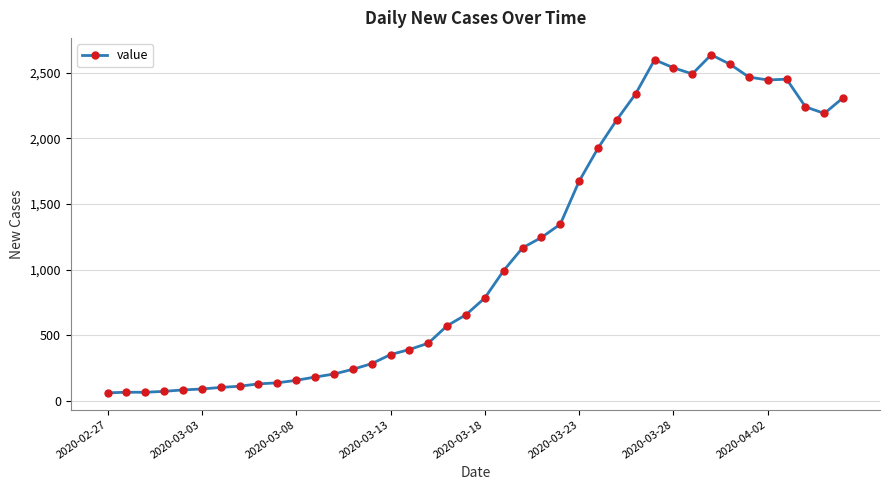

What is the maximum value shown in the chart?

2638